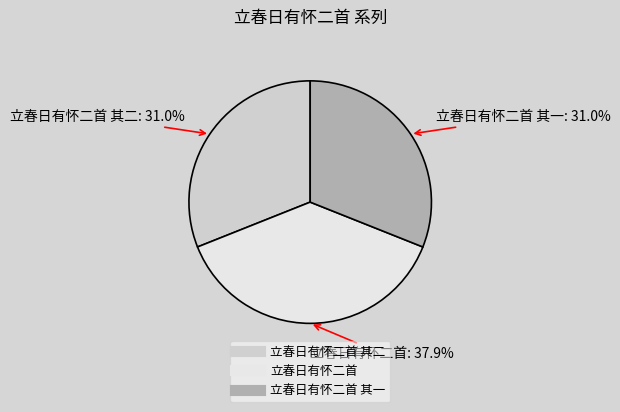

Is there any slice that represents more than half of the pie?

No